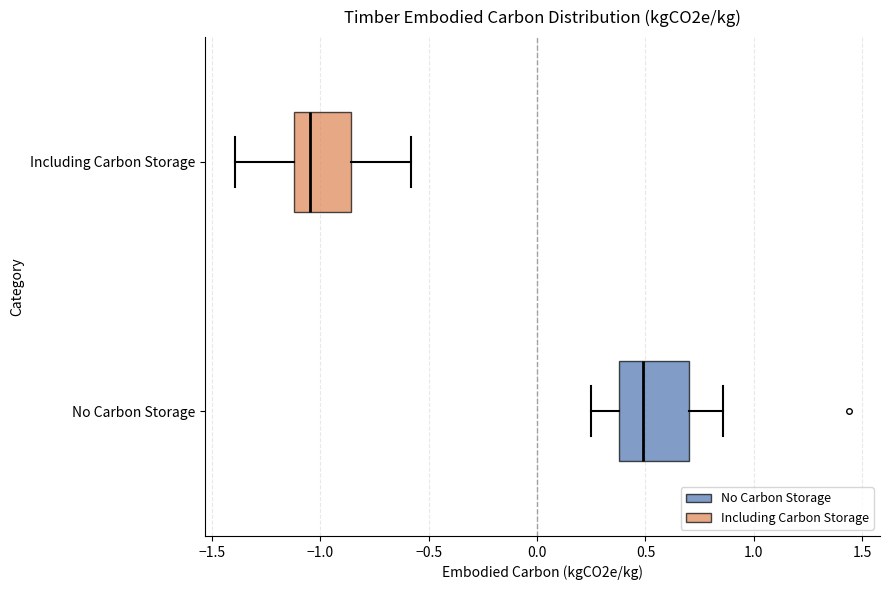

Which box has the furthest to the left median line?

Including Carbon Storage